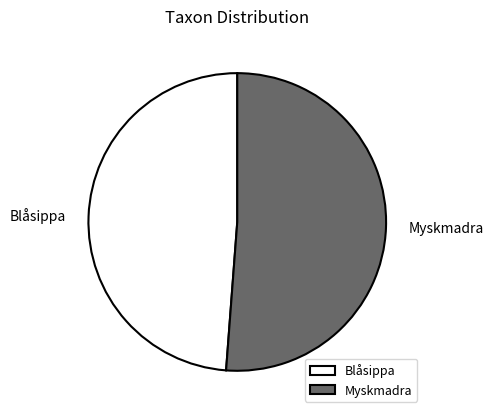

Which slice is the largest?

Myskmadra